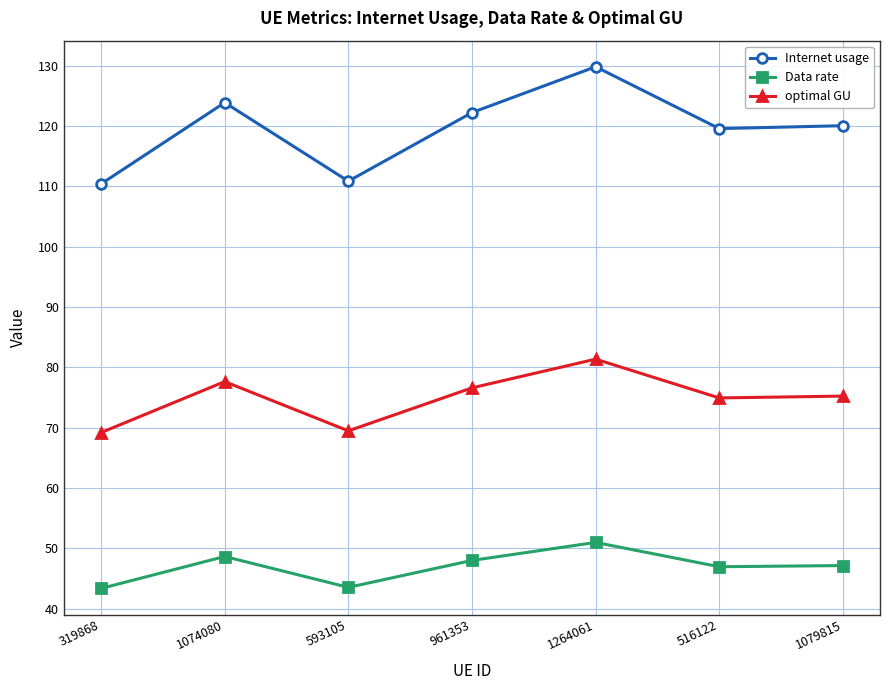

Between 593105 and 516122, which series saw the biggest shift?

Internet usage